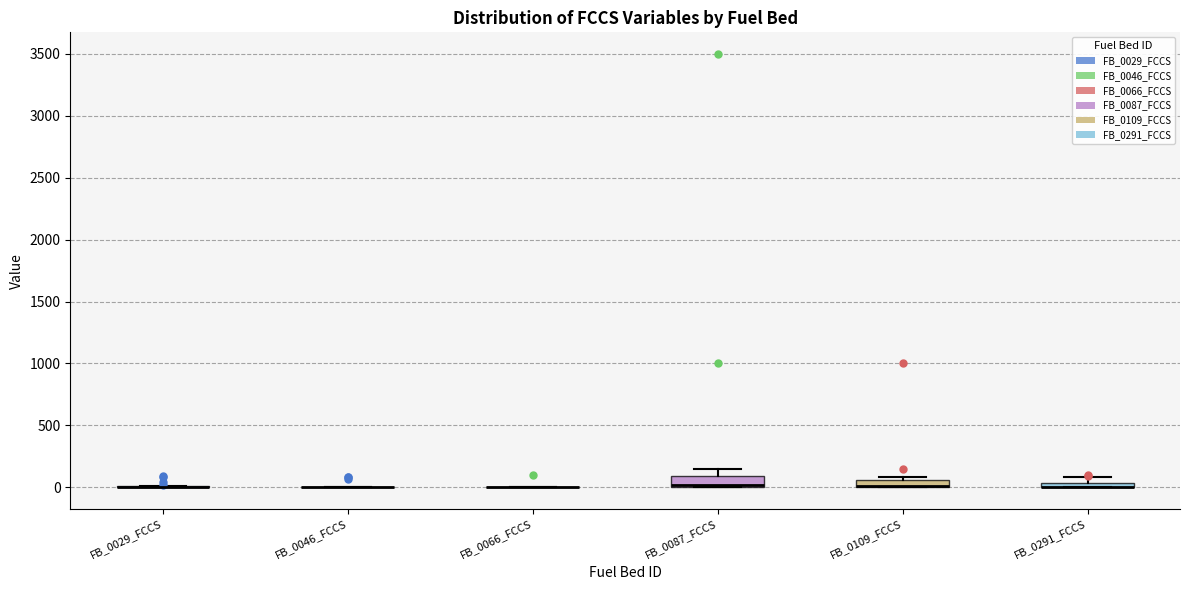

Where does the upper whisker of the box for FB_0087_FCCS end on the y-axis? The values are not printed on the chart, so give them approximately, as read against the axis.

150